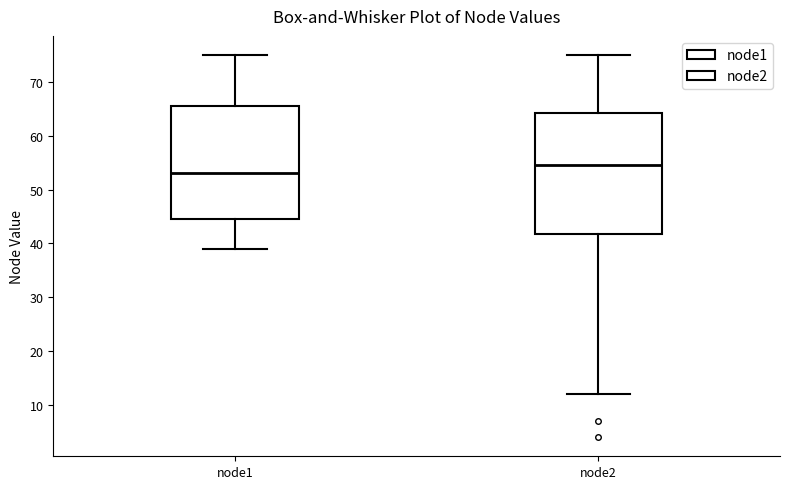

Reading left to right, read every box against the y-axis: the position of its median line, the range the box covers, and the ends of its whiskers. The values are not printed on the chart, so give them approximately, as read against the axis.

node1: median 53, box 45 to 66, whiskers 39 to 75
node2: median 55, box 42 to 64, whiskers 12 to 75